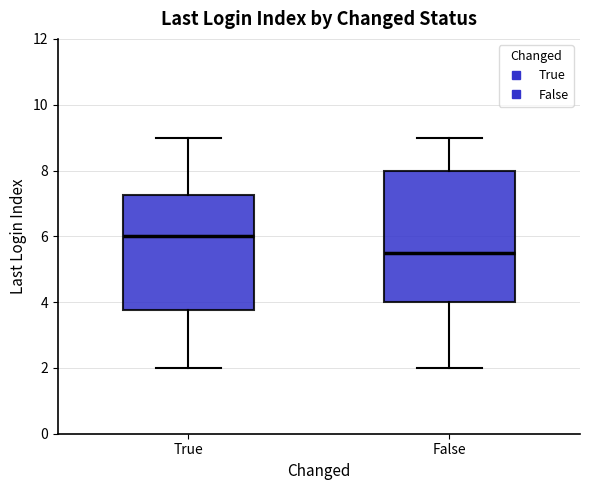

Reading left to right, read every box against the y-axis: the position of its median line, the range the box covers, and the ends of its whiskers. The values are not printed on the chart, so give them approximately, as read against the axis.

True: median 6.0, box 3.8 to 7.2, whiskers 2.0 to 9.0
False: median 5.6, box 4.0 to 8.0, whiskers 2.0 to 9.0